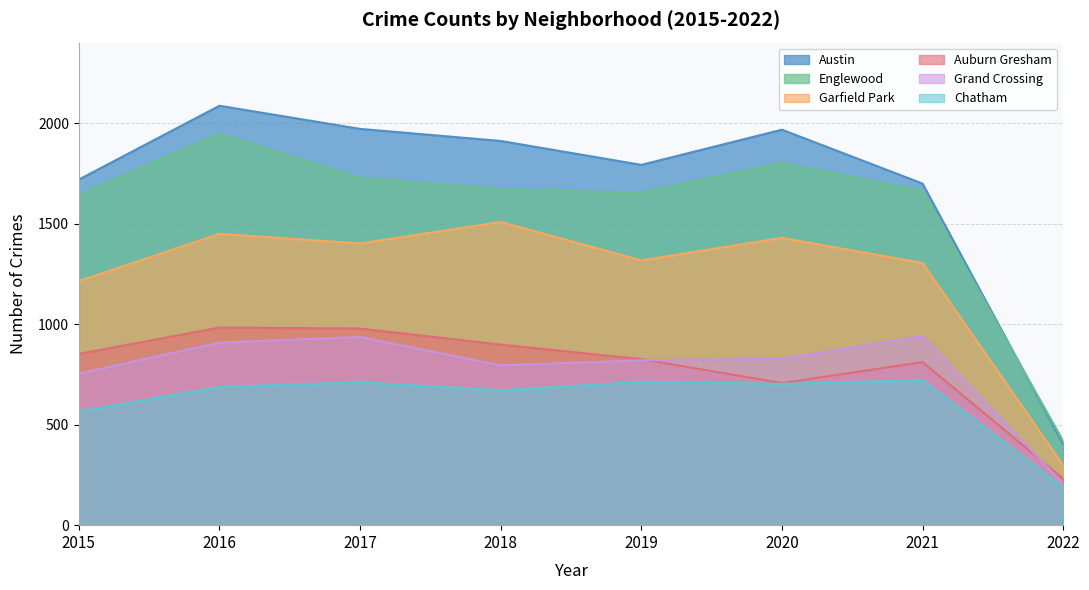

True or false: Chatham has more than 0 points higher than both neighbors.

True